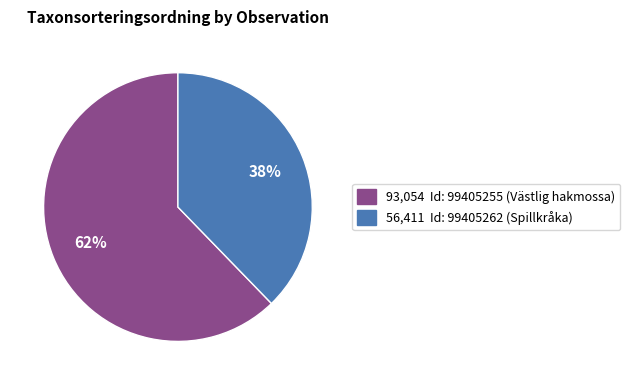

To the nearest percent, what is the average slice percentage?

50%